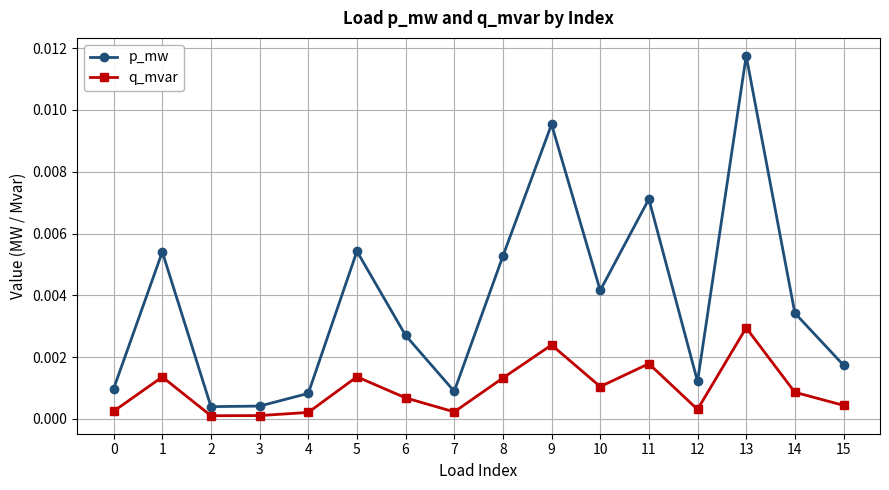

Rank the series by their average value, from lowest to highest.

q_mvar, p_mw